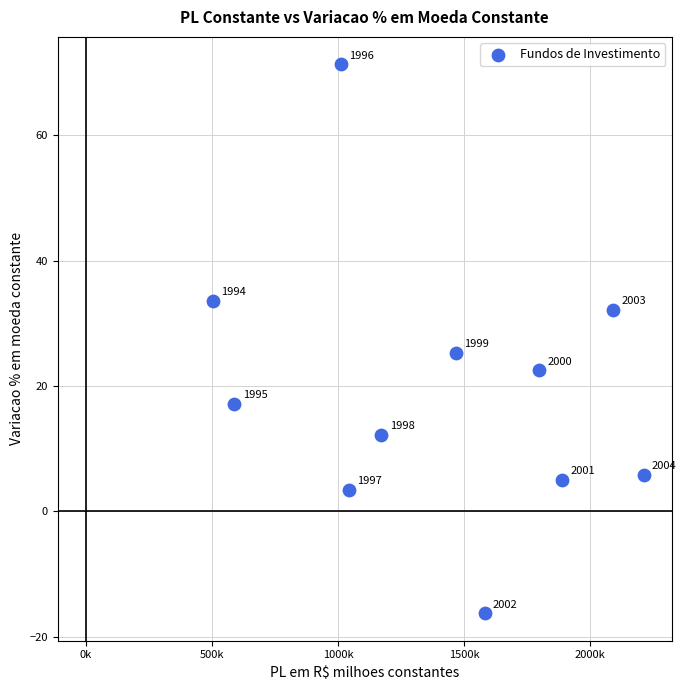

What Y value in the scatter plot is closest to 27?

25.3